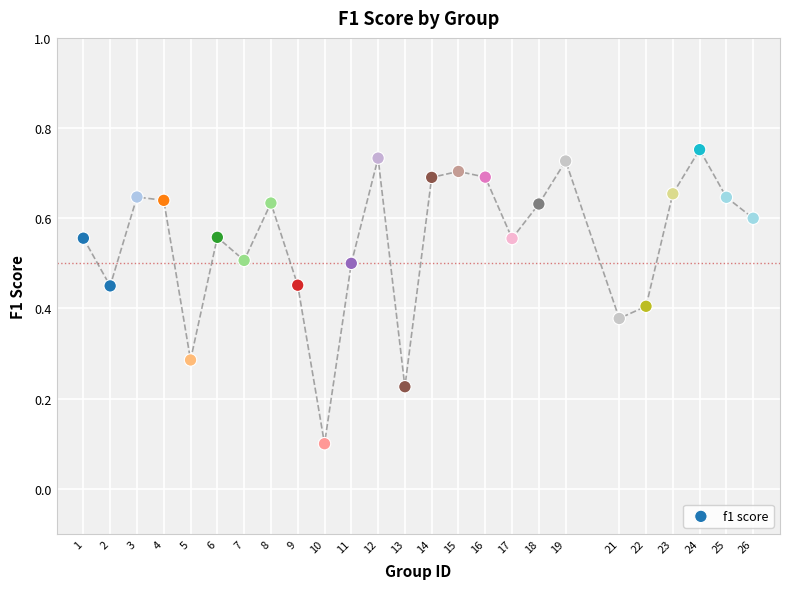

How many points are shown in the scatter plot?

25